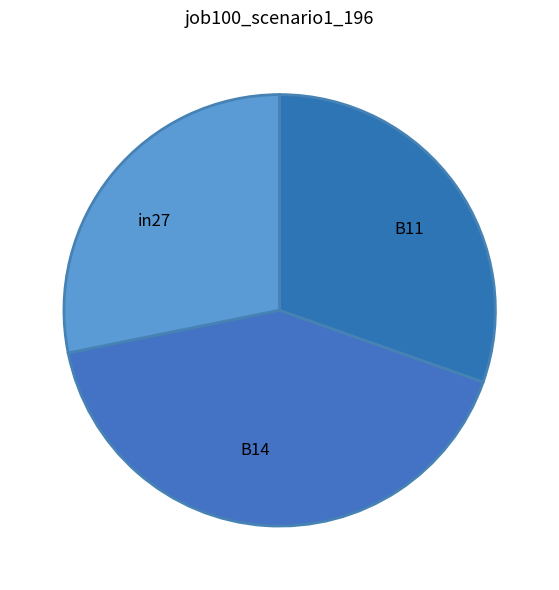

Does B14 represent more than half of the total?

No